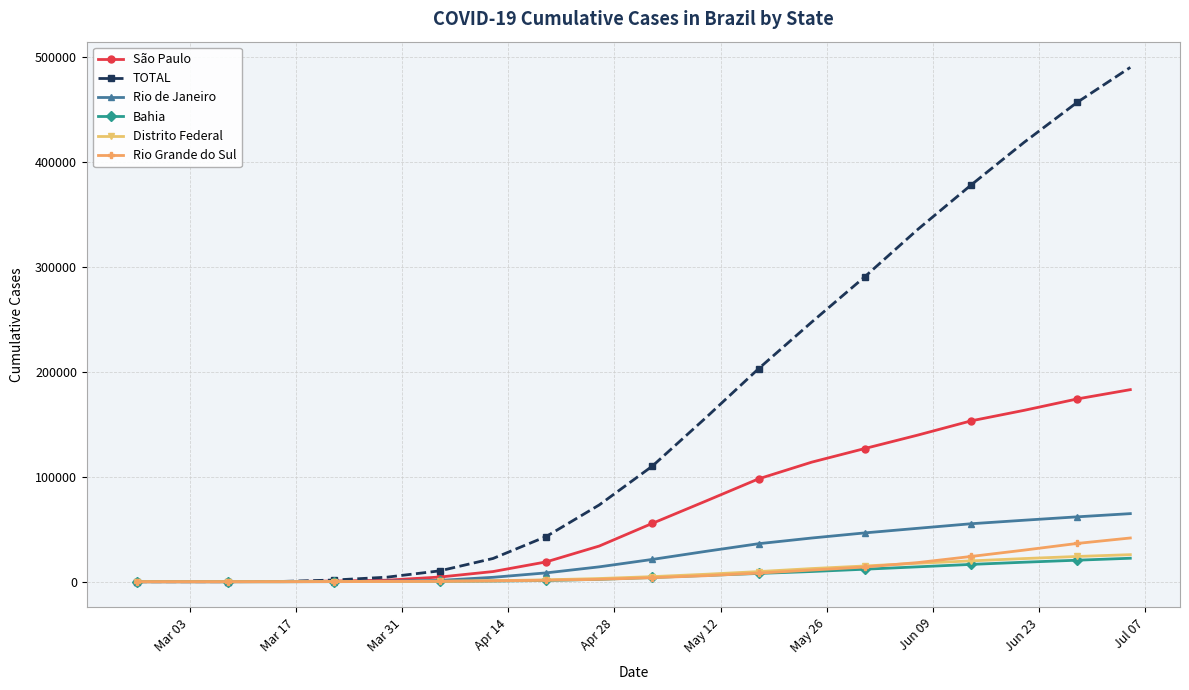

Which series has the largest total across all categories?

TOTAL